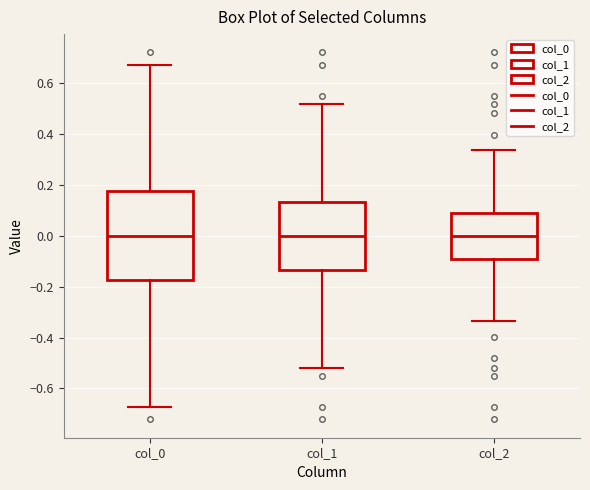

Reading left to right, read every box against the y-axis: the position of its median line, the range the box covers, and the ends of its whiskers. The values are not printed on the chart, so give them approximately, as read against the axis.

col_0: median 0.00, box -0.18 to 0.18, whiskers -0.68 to 0.68
col_1: median 0.00, box -0.14 to 0.14, whiskers -0.52 to 0.52
col_2: median 0.00, box -0.08 to 0.08, whiskers -0.34 to 0.34